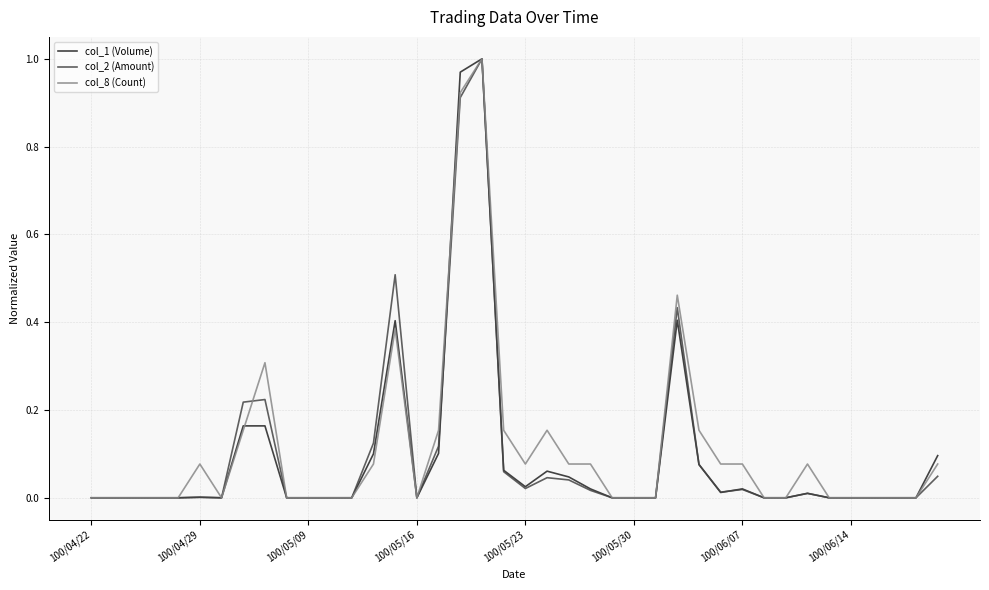

Does the chart display data point markers on the line(s)?

No